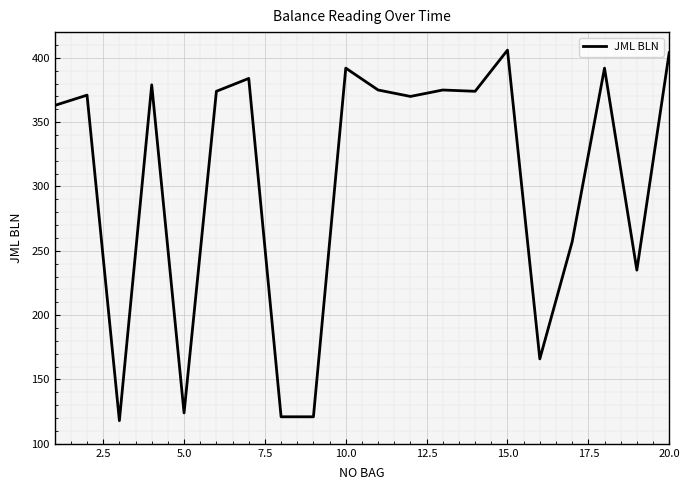

What is the greatest value displayed?

406